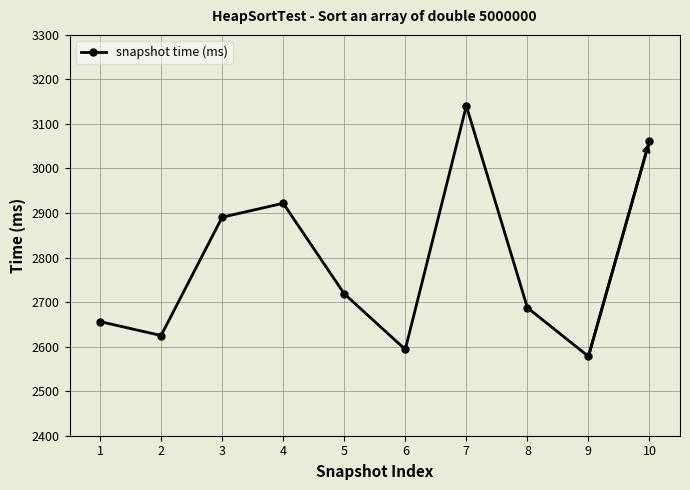

How many interior local valleys (lower than both neighbors) does the data have?

3